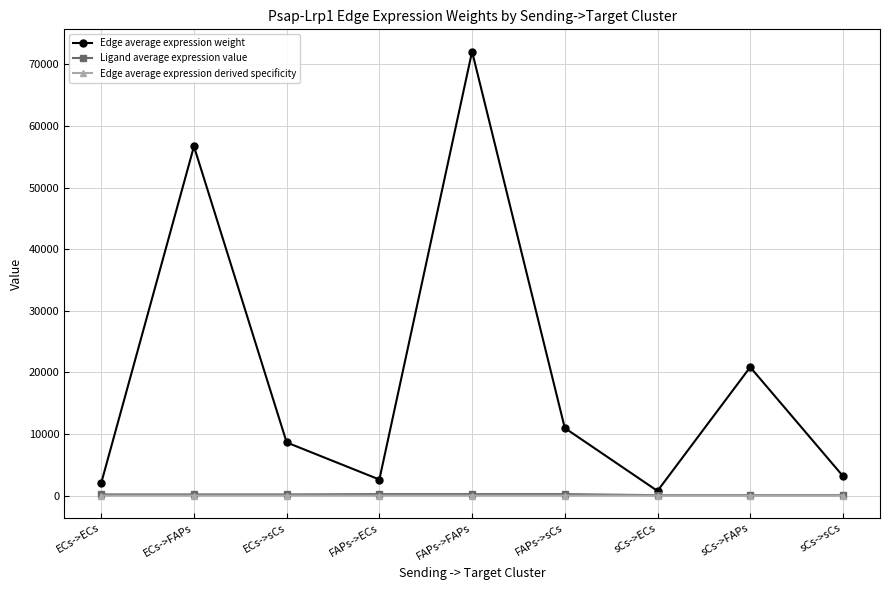

The value of Ligand average expression value at ECs->sCs is 190.3. True or false?

True